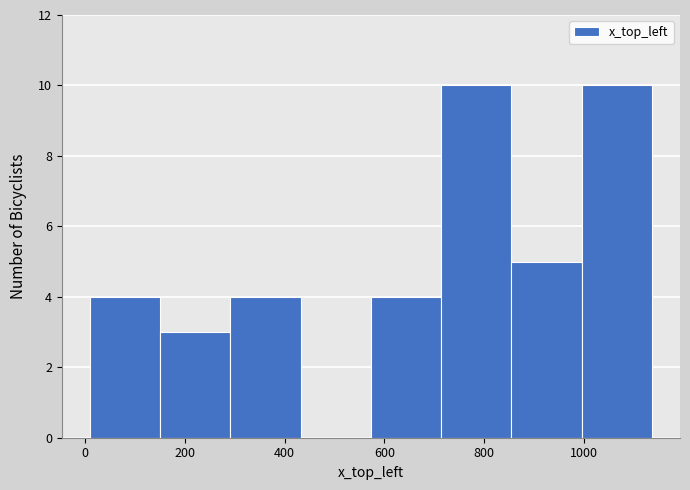

What is the height of the bar covering 20 to 160 on the x-axis? Neither the bar edges nor the heights are printed on the chart, so give them approximately, as read against the axes.

4